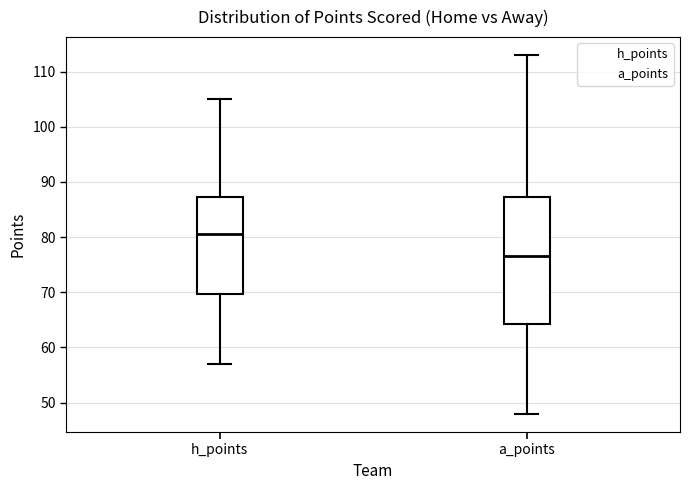

Which box has the highest median line?

h_points